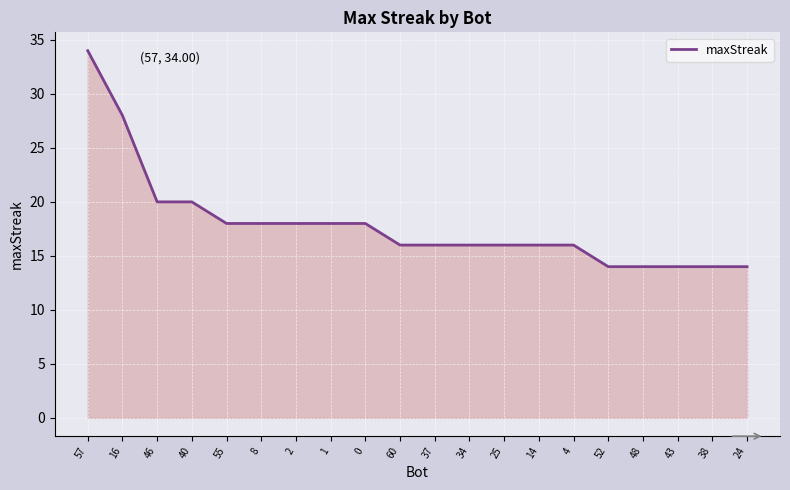

What position from the left is 40?

4